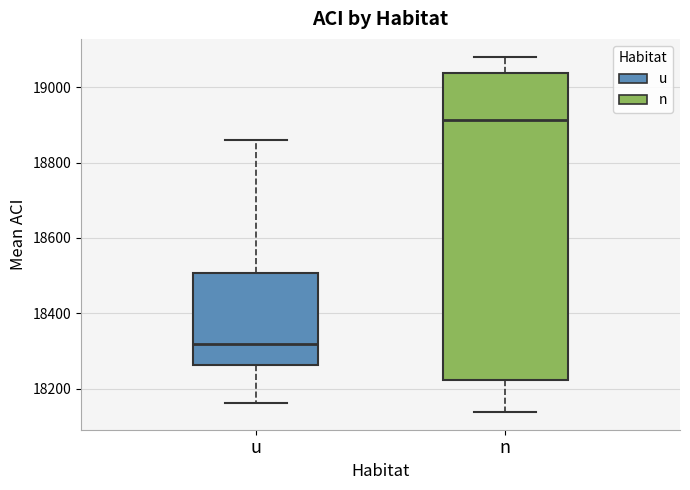

Which box's median line is the highest?

n